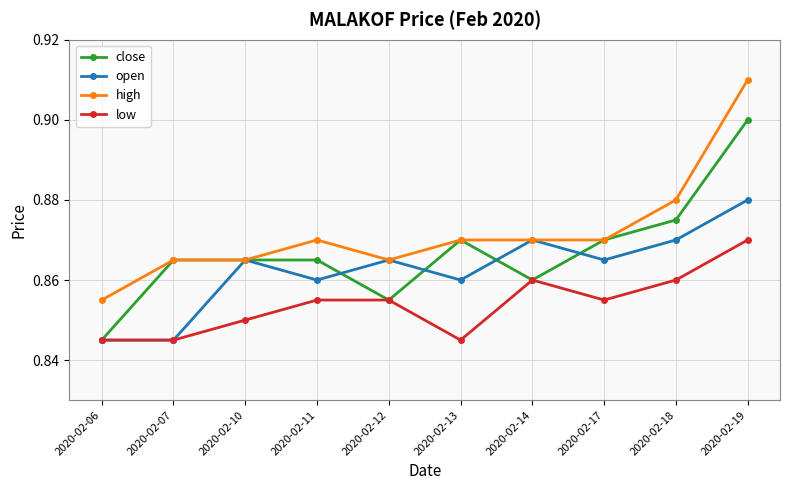

The value of close at 2020-02-19 is 0.9. True or false?

True